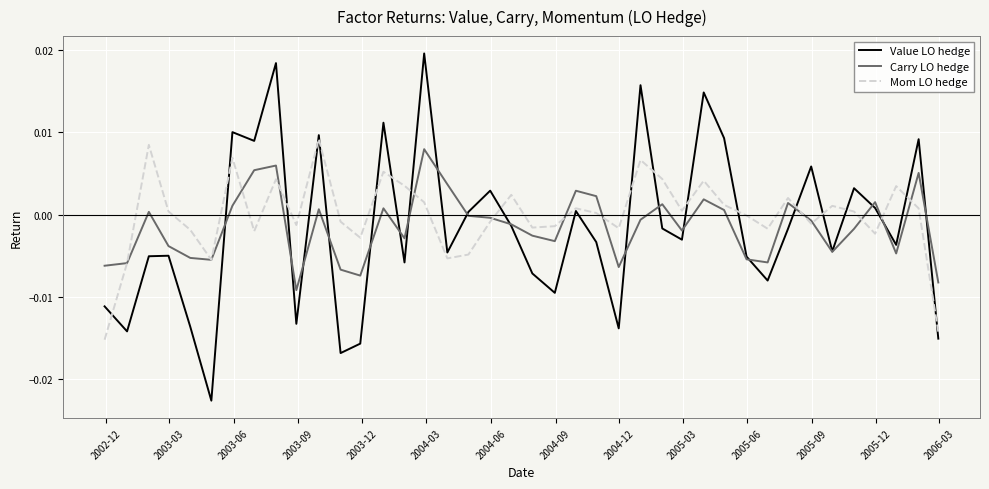

Which series has the largest range (max minus min)?

Value LO hedge